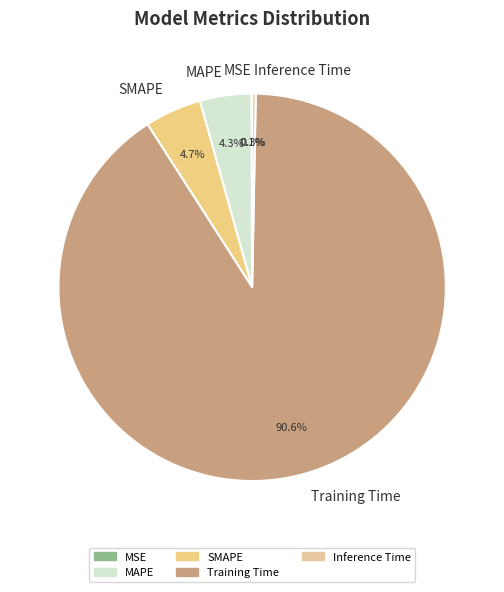

Which category has the biggest portion of the pie?

Training Time